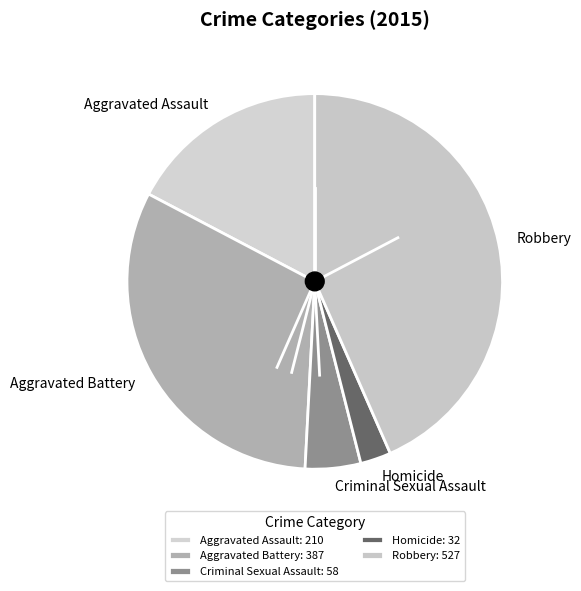

Does Aggravated Assault account for over 50% of the chart?

No